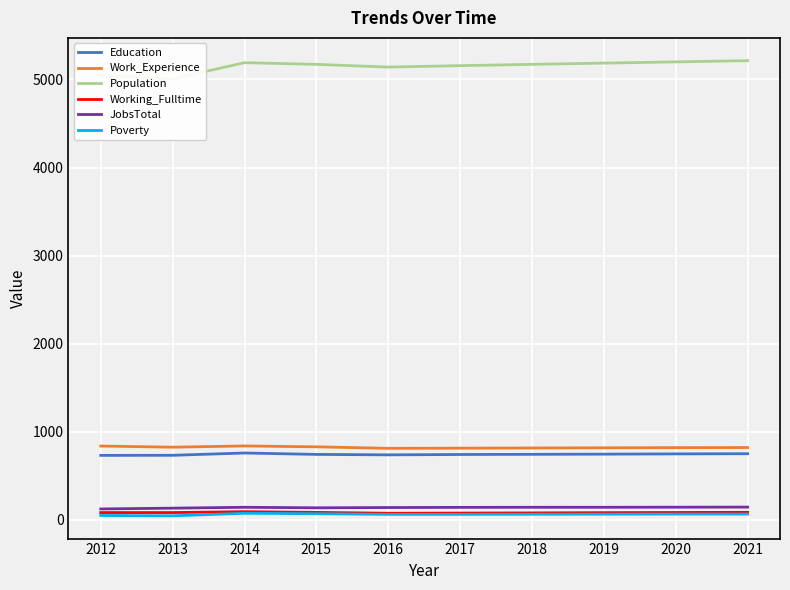

What are all the series names shown in the legend?

Education, Work_Experience, Population, Working_Fulltime, JobsTotal, Poverty